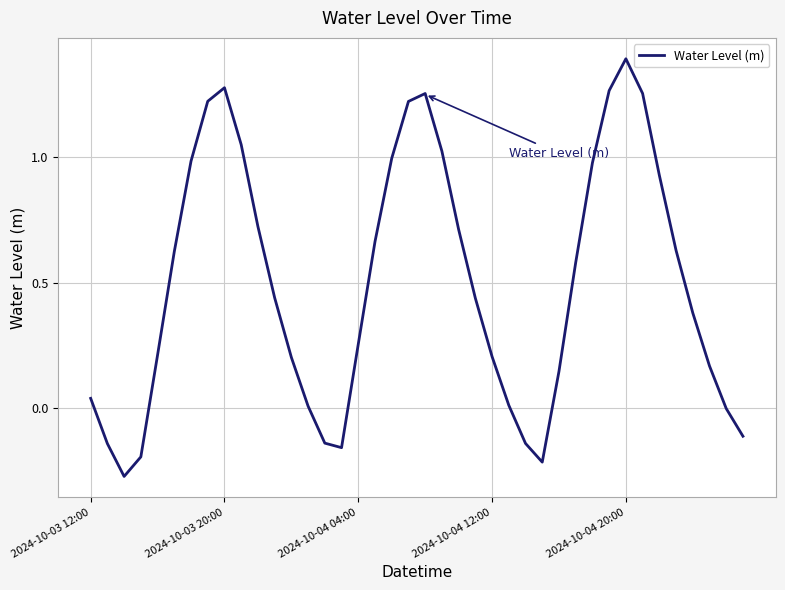

What is the maximum value shown in the chart?

1.4